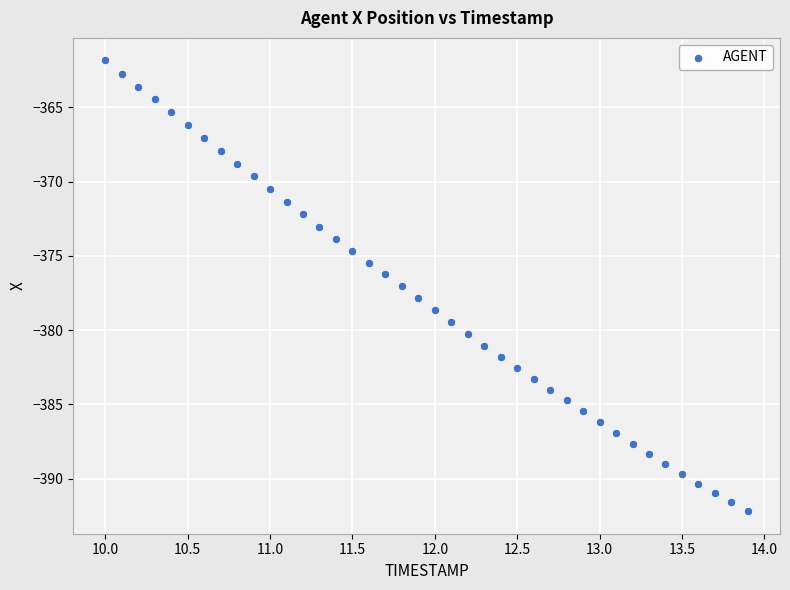

What is the range of Y values (max minus min)?

30.4